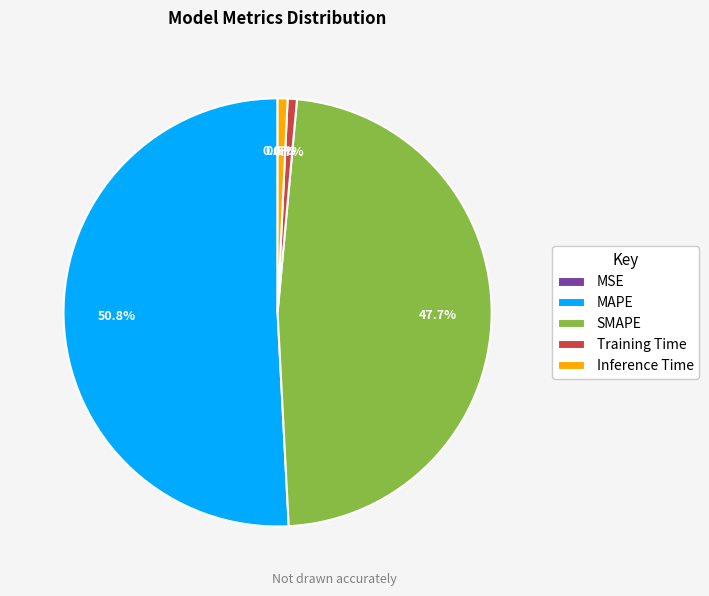

To the nearest percent, what percentage of the pie is Training Time?

1%